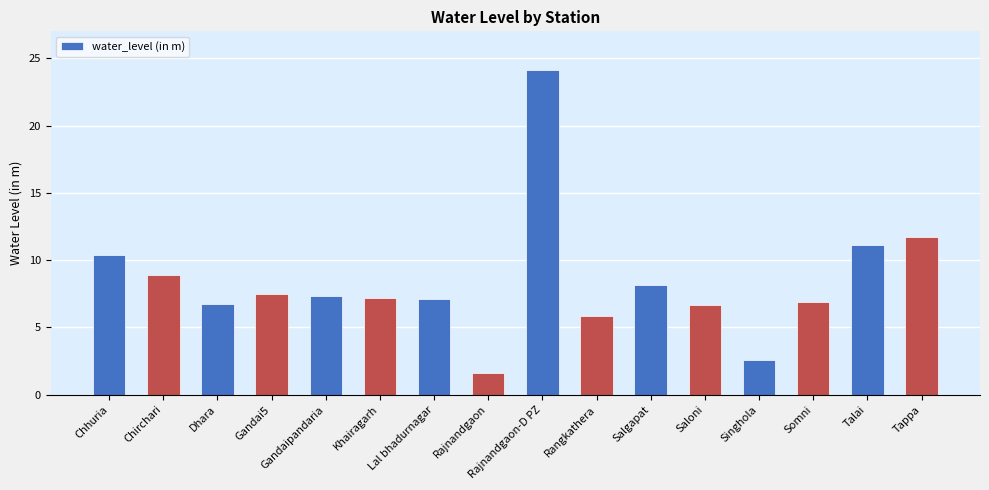

The chart shows a value of 31.7 at Rajnandgaon-D PZ. True or false?

False